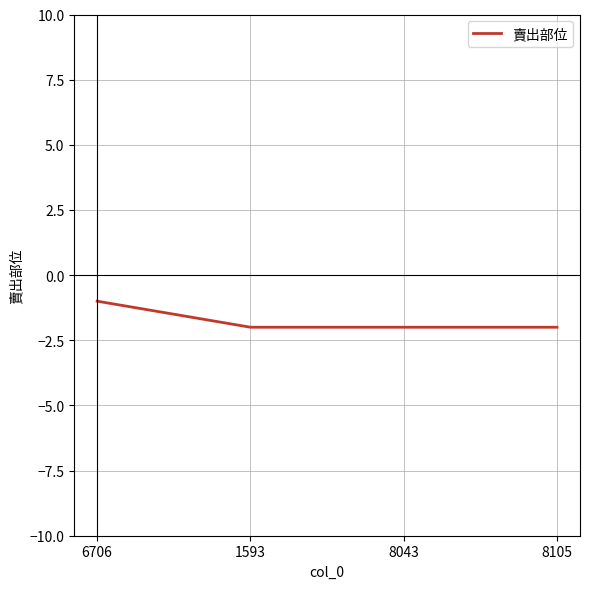

What is the change in value from 6706 to 1593?

-1